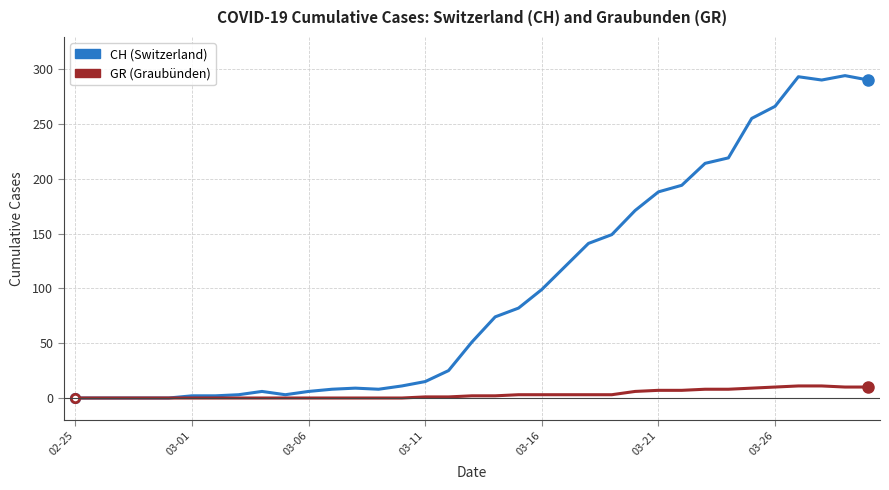

What is the maximum value shown in the chart?

294